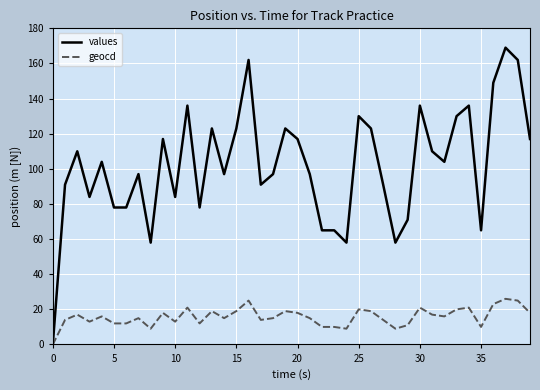

List the series in order of their overall mean, highest first.

values, geocd